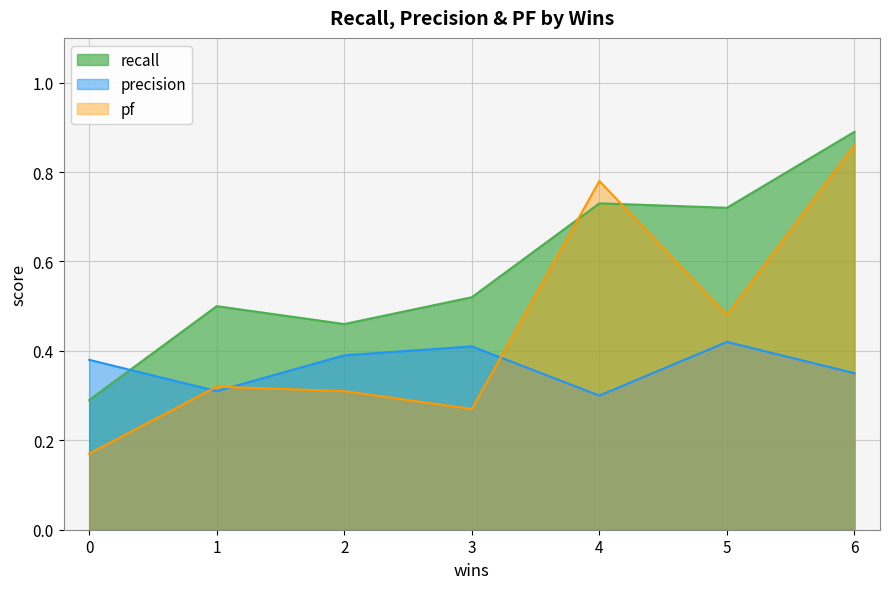

What are all the series names shown in the legend?

recall, precision, pf